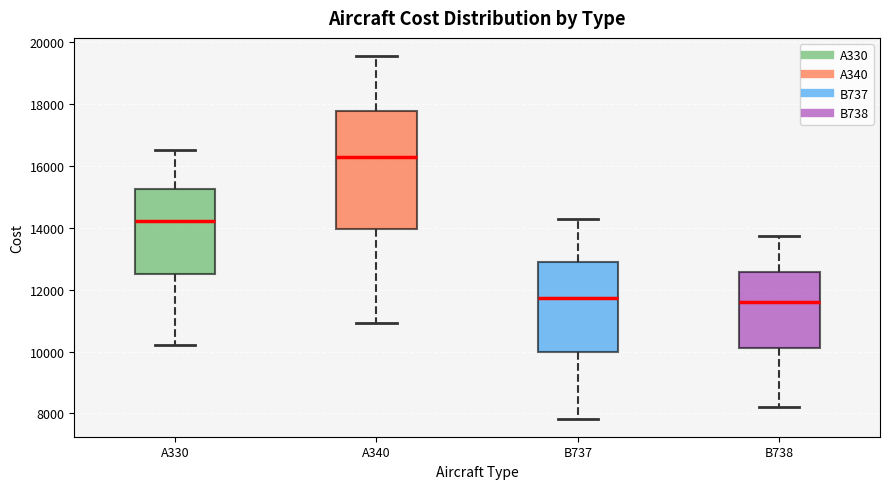

Reading left to right, read every box against the y-axis: the position of its median line, the range the box covers, and the ends of its whiskers. The values are not printed on the chart, so give them approximately, as read against the axis.

A330: median 14200, box 12600 to 15200, whiskers 10200 to 16600
A340: median 16200, box 14000 to 17800, whiskers 11000 to 19600
B737: median 11800, box 10000 to 12800, whiskers 7800 to 14200
B738: median 11600, box 10000 to 12600, whiskers 8200 to 13800